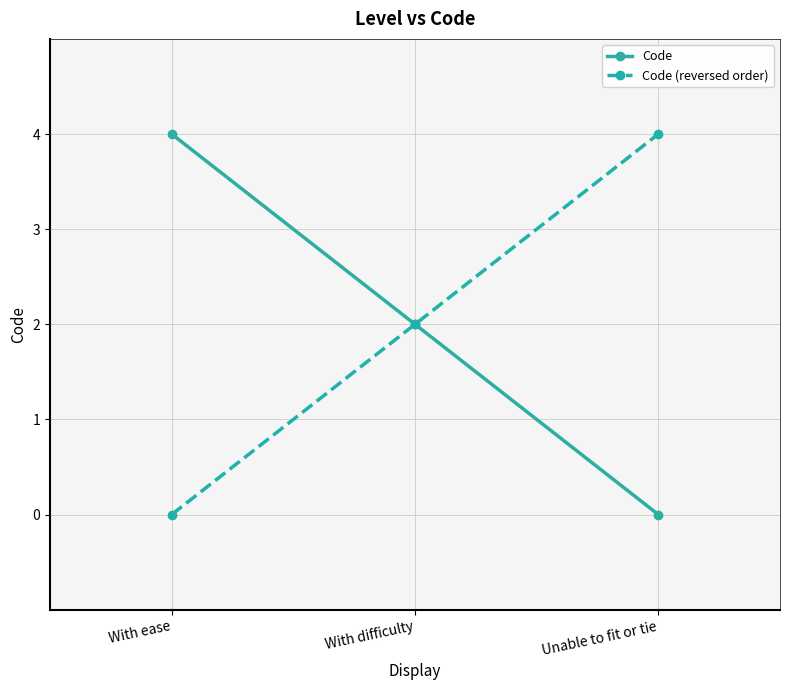

Is the value of Code at Unable to fit or tie greater than the value of Code (reversed order) at Unable to fit or tie?

No